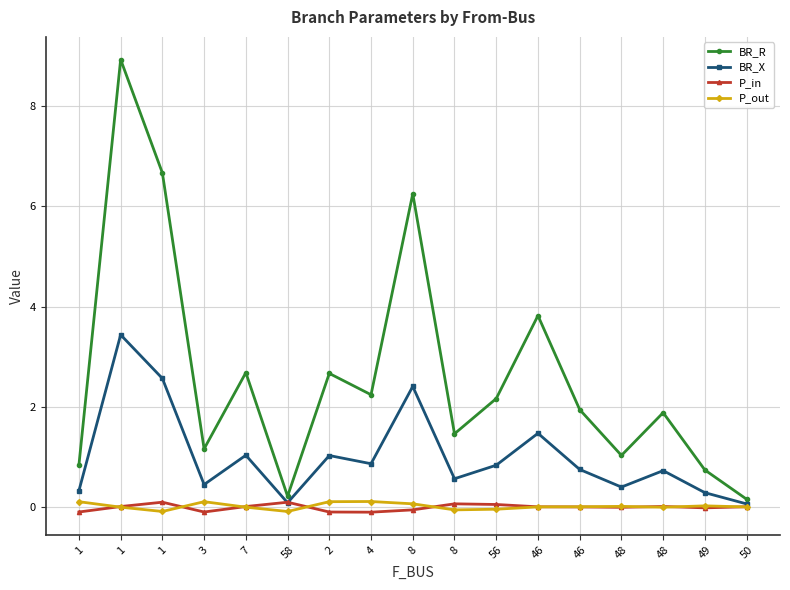

At which category is the sum across all series the highest?

1